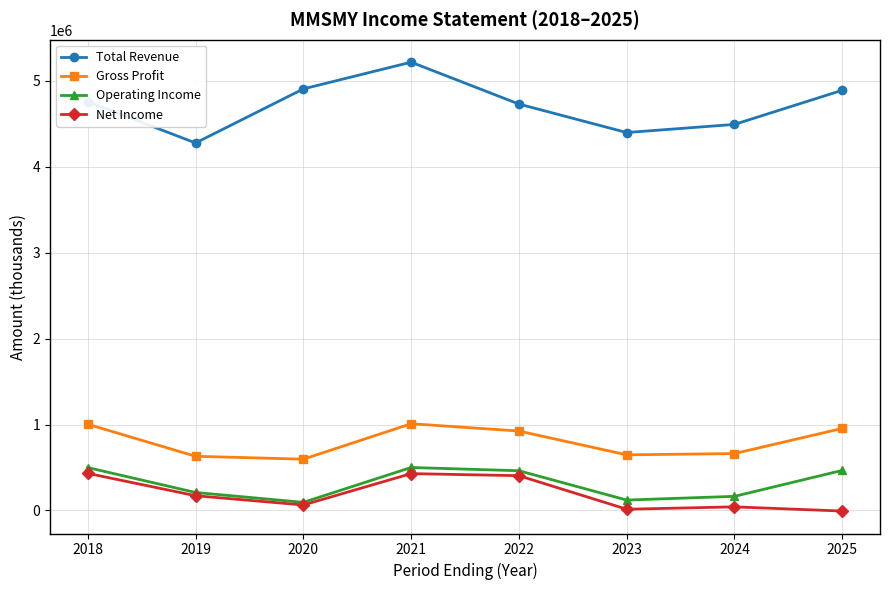

What is the lowest value of the Gross Profit series?

596800